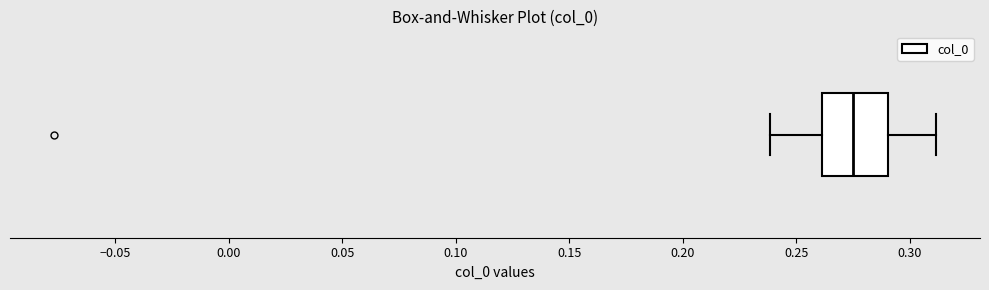

Transcribe this box plot: give where the median line is, the range the box spans, and where the two whiskers end, as read against the x-axis. The values are not printed on the chart, so give them approximately, as read against the axis.

median 0.275, box 0.260 to 0.290, whiskers 0.240 to 0.310